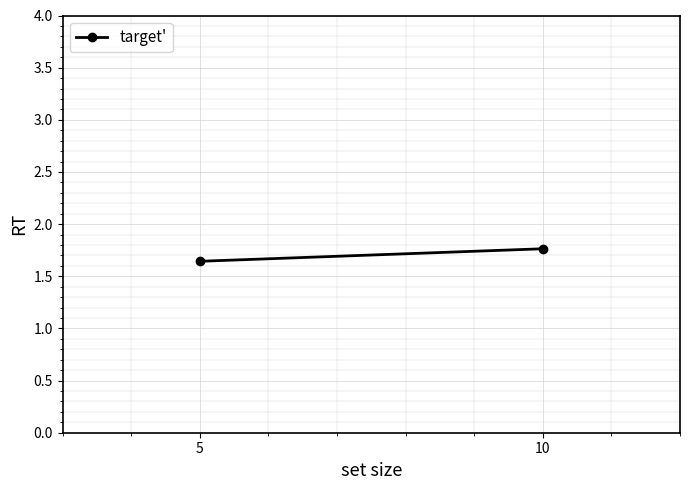

Between 10 and 5, which is larger?

10